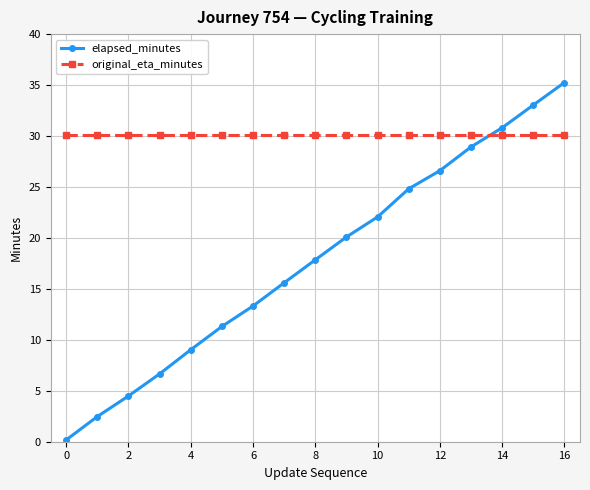

True or false: elapsed_minutes and original_eta_minutes cross at least once.

True